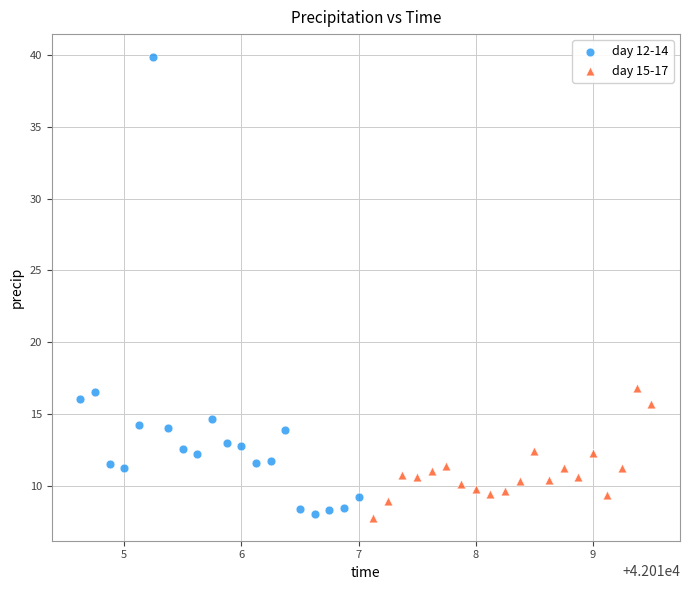

Which series contains the highest Y value?

day 12-14